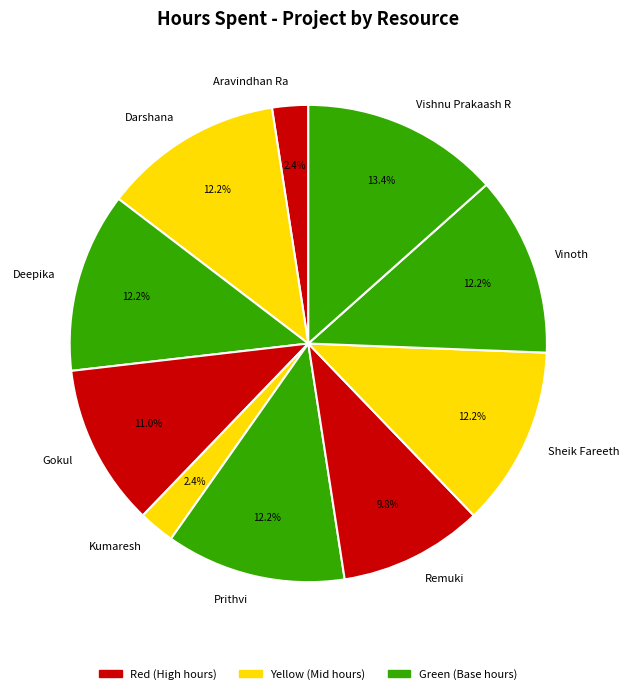

Which category has the biggest portion of the pie?

Vishnu Prakaash R